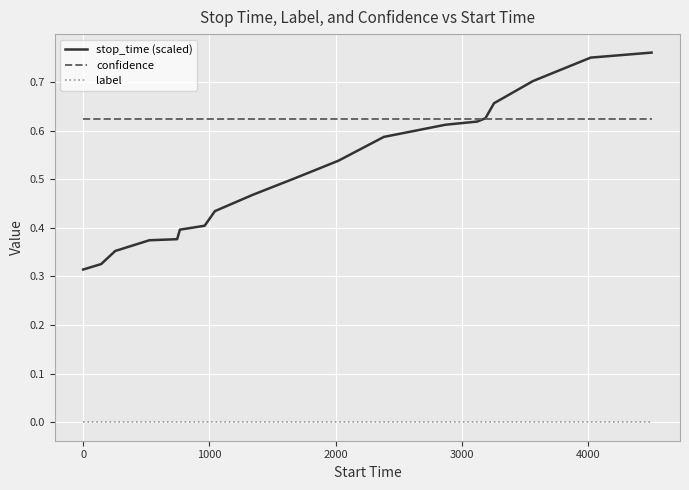

Which series has the largest total across all categories?

confidence